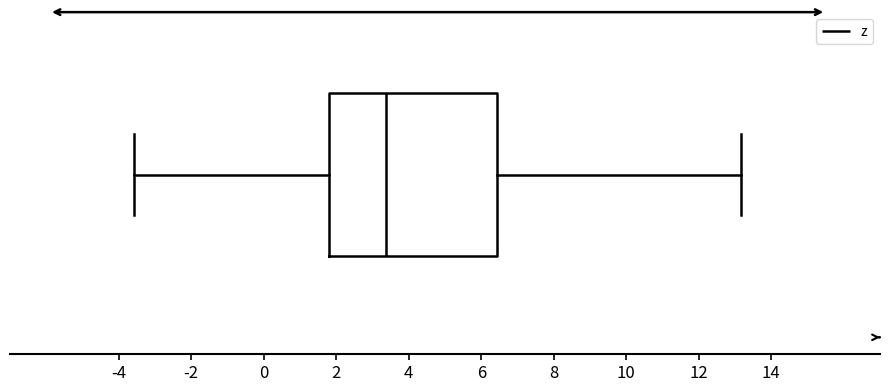

Read this box plot against the x-axis: the position of the median line, the range covered by the box, and the ends of both whiskers. The values are not printed on the chart, so give them approximately, as read against the axis.

median 3.4, box 1.8 to 6.4, whiskers -3.6 to 13.2